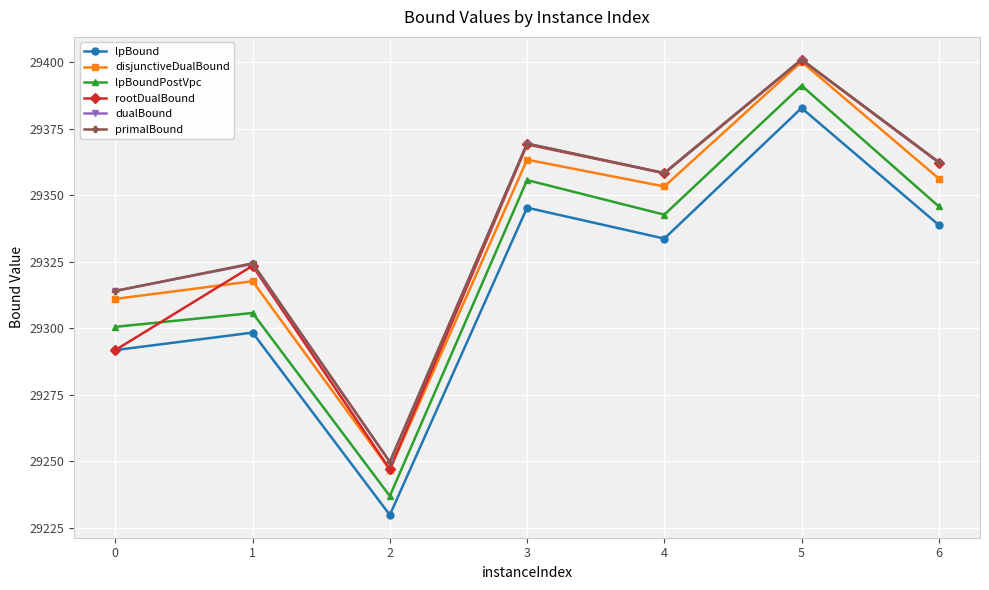

What is the approximate value of disjunctiveDualBound at 4?

29353.3